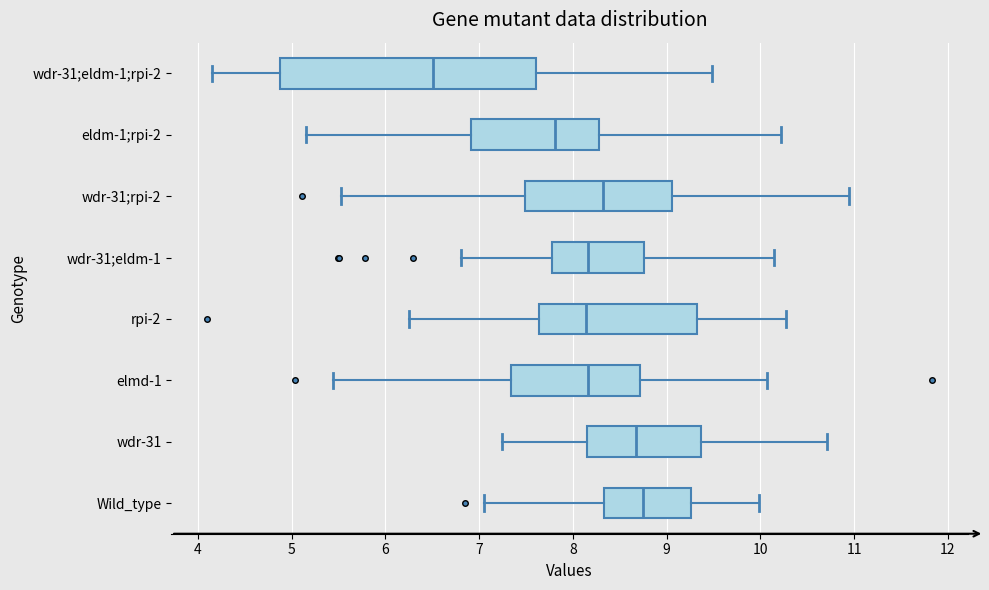

Reading bottom to top, transcribe this box plot: for each box, give where its median line is, the range the box spans, and where its two whiskers end, as read against the x-axis. The values are not printed on the chart, so give them approximately, as read against the axis.

Wild_type: median 8.8, box 8.3 to 9.3, whiskers 7.1 to 10.0
wdr-31: median 8.7, box 8.1 to 9.4, whiskers 7.2 to 10.7
elmd-1: median 8.2, box 7.3 to 8.7, whiskers 5.4 to 10.1
rpi-2: median 8.1, box 7.6 to 9.3, whiskers 6.3 to 10.3
wdr-31;eldm-1: median 8.2, box 7.8 to 8.8, whiskers 6.8 to 10.2
wdr-31;rpi-2: median 8.3, box 7.5 to 9.1, whiskers 5.5 to 11.0
eldm-1;rpi-2: median 7.8, box 6.9 to 8.3, whiskers 5.2 to 10.2
wdr-31;eldm-1;rpi-2: median 6.5, box 4.9 to 7.6, whiskers 4.2 to 9.5